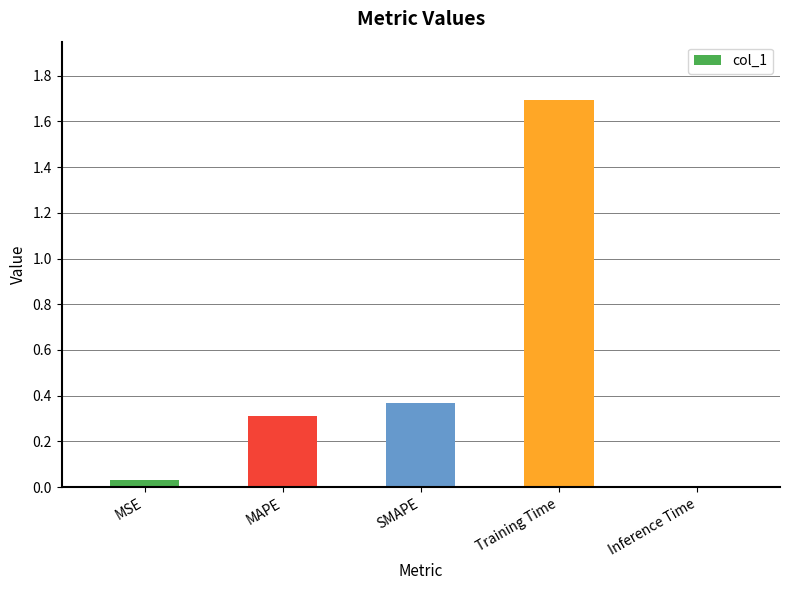

What is the sum of all values?

2.4